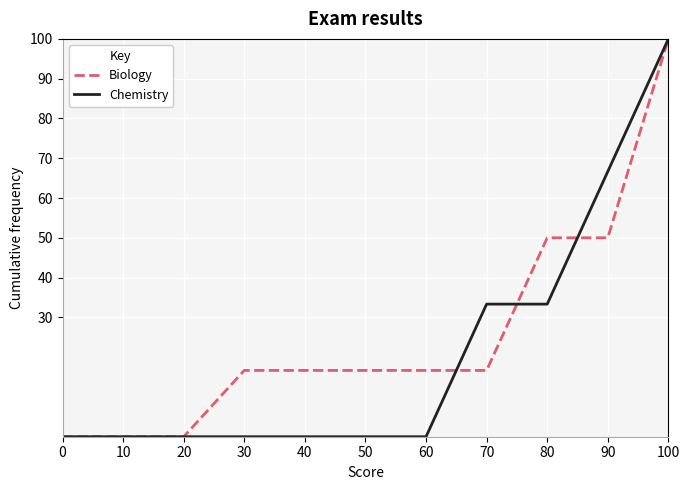

Reading left to right, list all the values displayed in this chart.

Biology: 0.0	0.0	0.0	16.7	16.7	16.7	16.7	16.7	50.0	50.0	100.0
Chemistry: 0.0	0.0	0.0	0.0	0.0	0.0	0.0	33.3	33.3	66.7	100.0